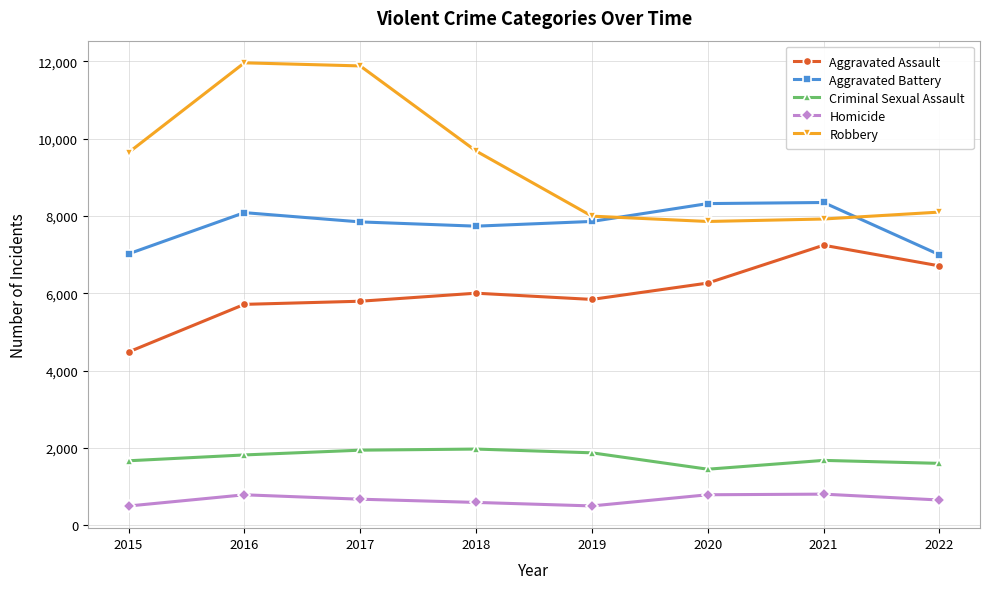

What are all the series names shown in the legend?

Aggravated Assault, Aggravated Battery, Criminal Sexual Assault, Homicide, Robbery